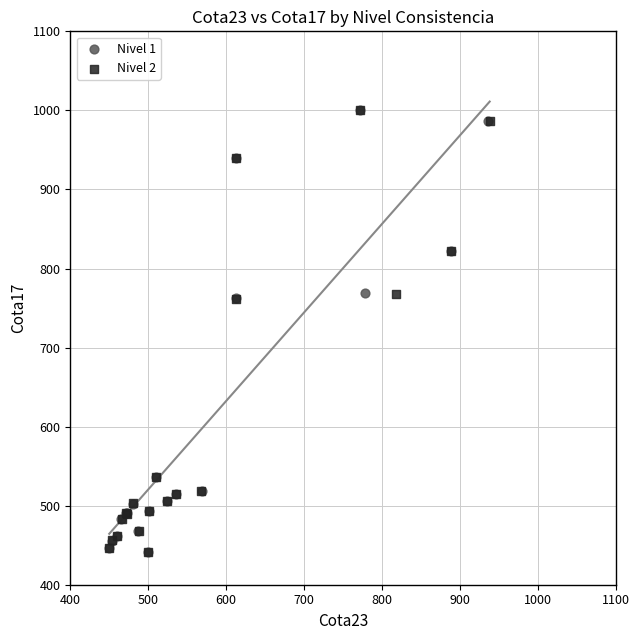

Which series has the widest spread of Y values?

Nivel 1